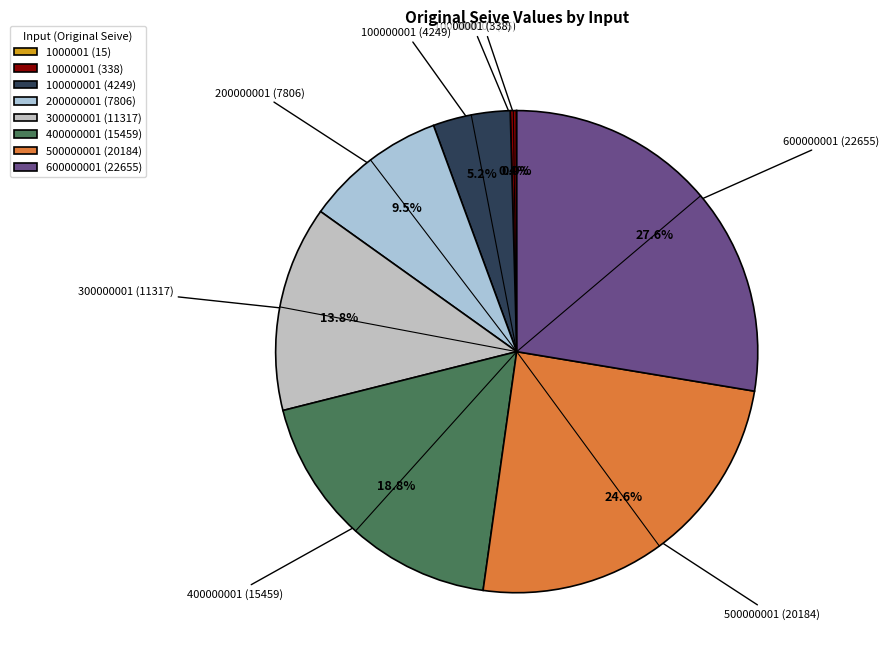

Approximately how many times larger is the value at 400000001 compared to 100000001?

3.6